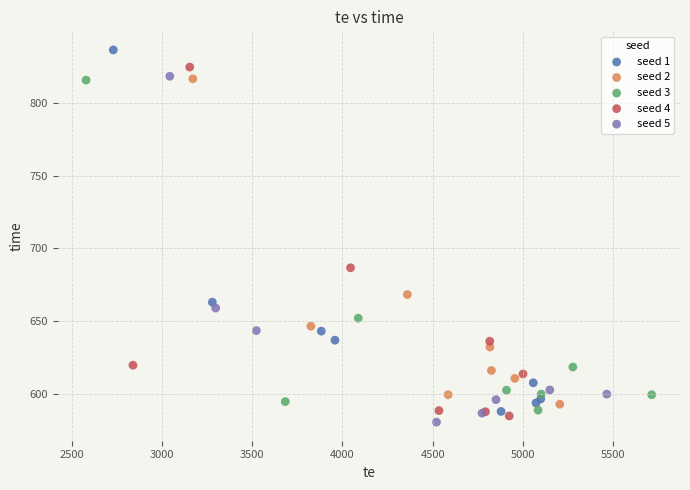

Which series has the widest spread of Y values?

seed 1